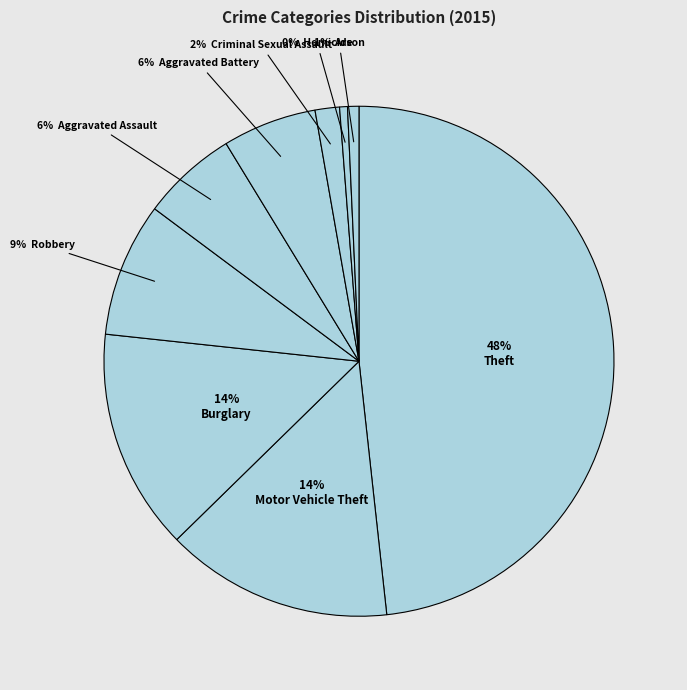

Is there any slice that represents more than half of the pie?

No